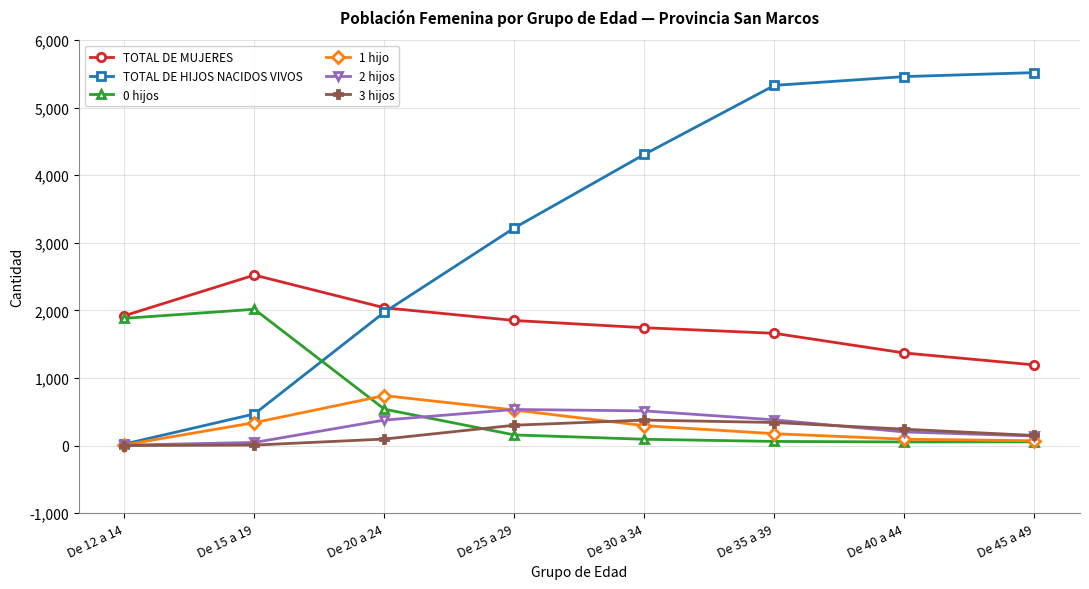

What is the difference between the TOTAL DE HIJOS NACIDOS VIVOS values at De 25 a 29 and De 45 a 49?

2298